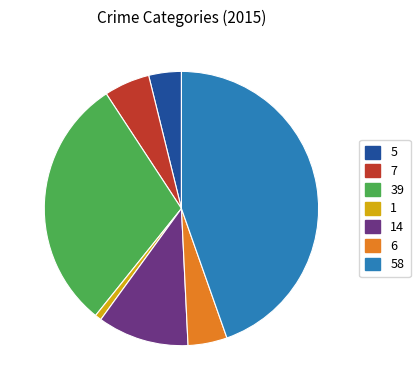

Count the number of slices in the pie.

7